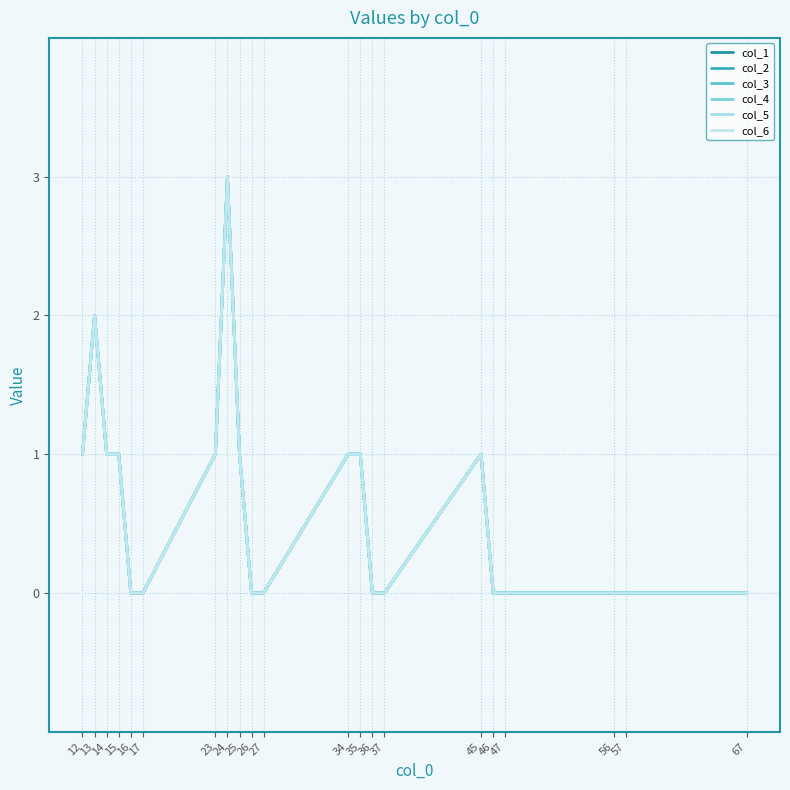

At how many categories does at least one series exceed 2?

1